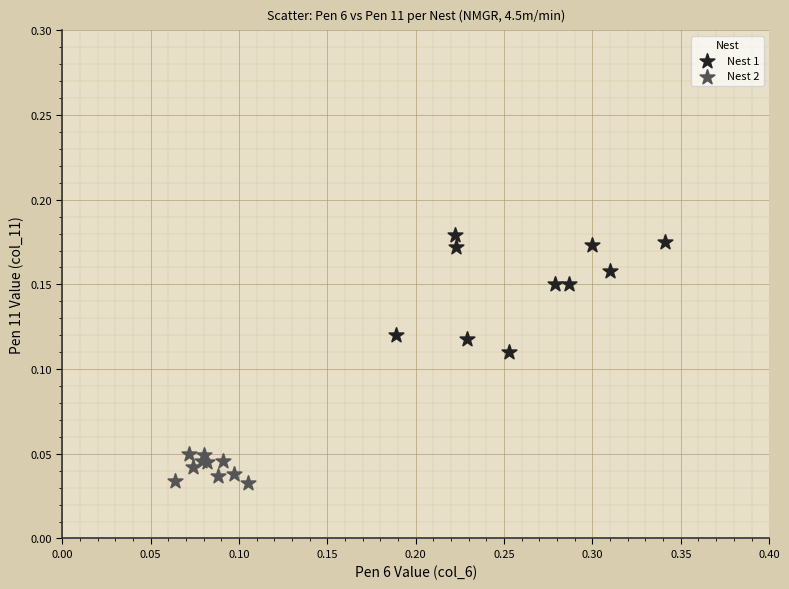

Which series reaches the minimum Y coordinate?

Nest 2